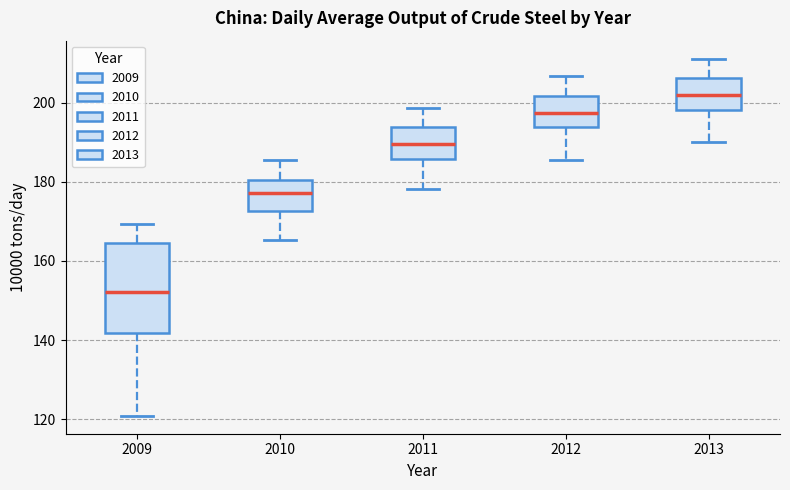

Which box is the tallest, from its lower edge to its upper edge?

2009